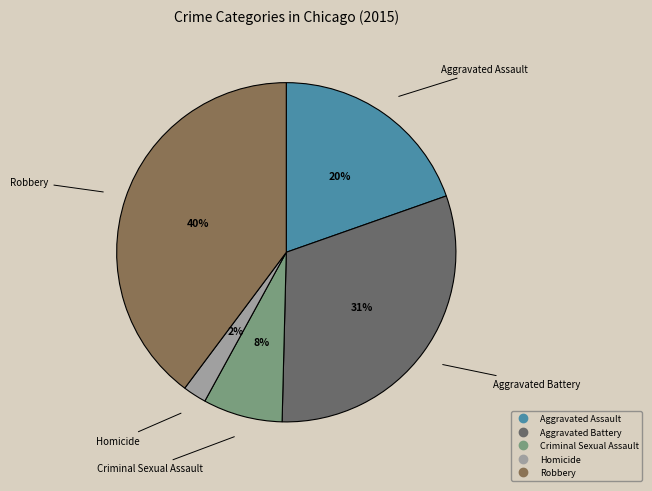

The Criminal Sexual Assault slice represents 14% of the pie. True or false?

False